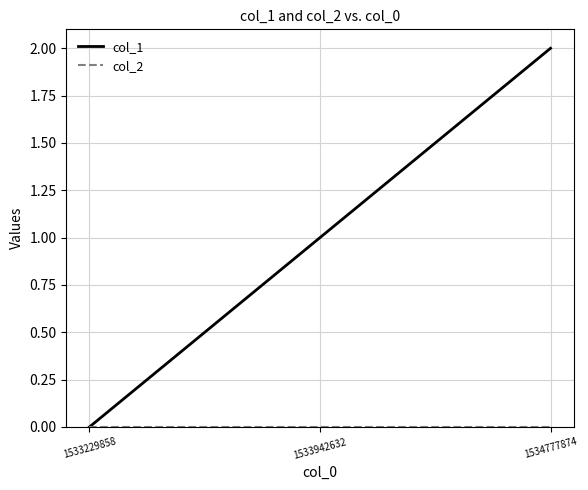

Rank the categories by col_1 value from lowest to highest.

1533229858, 1533942632, 1534777874